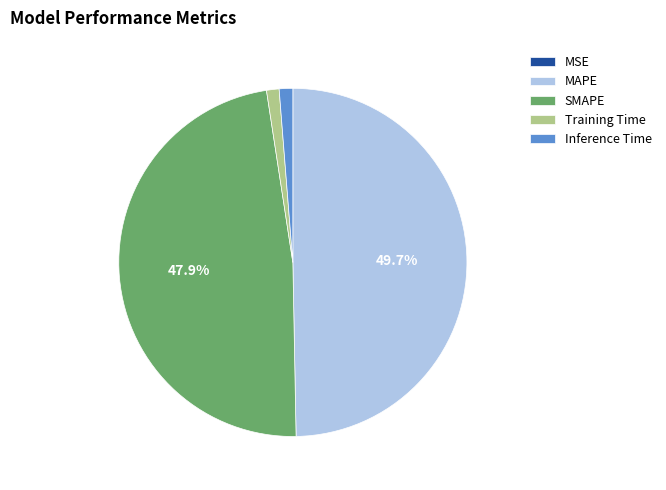

Does SMAPE represent more than half of the total?

No